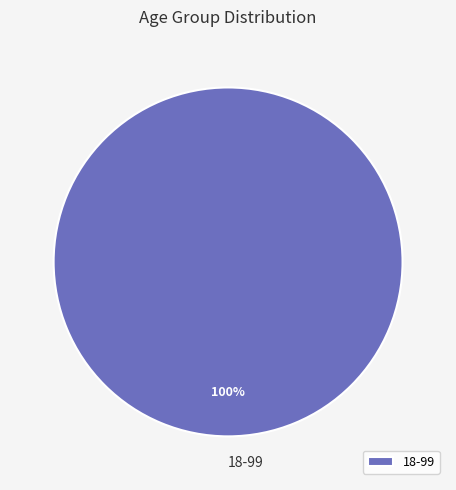

Rank the categories by value from lowest to highest.

18-99